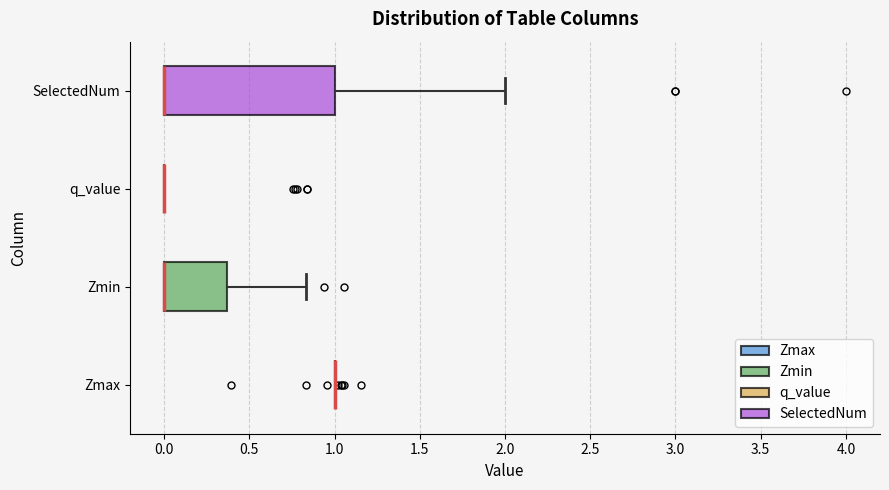

Which box is the widest, from its left edge to its right edge?

SelectedNum